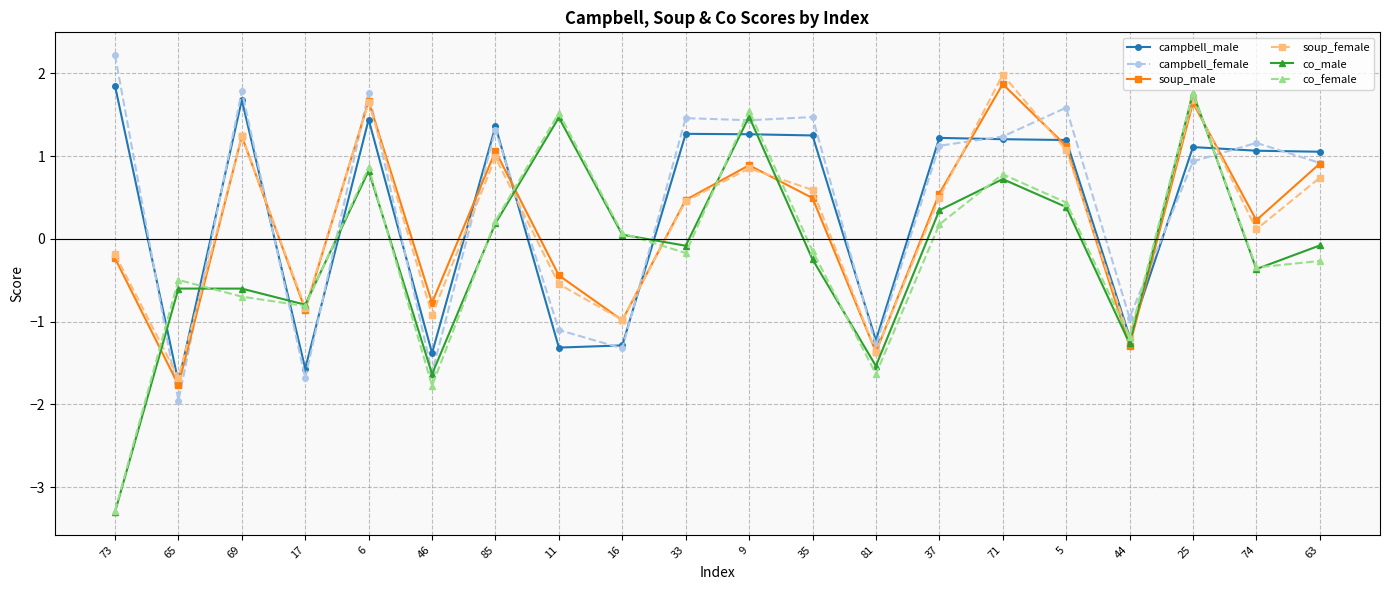

What are all the series names shown in the legend?

campbell_male, campbell_female, soup_male, soup_female, co_male, co_female